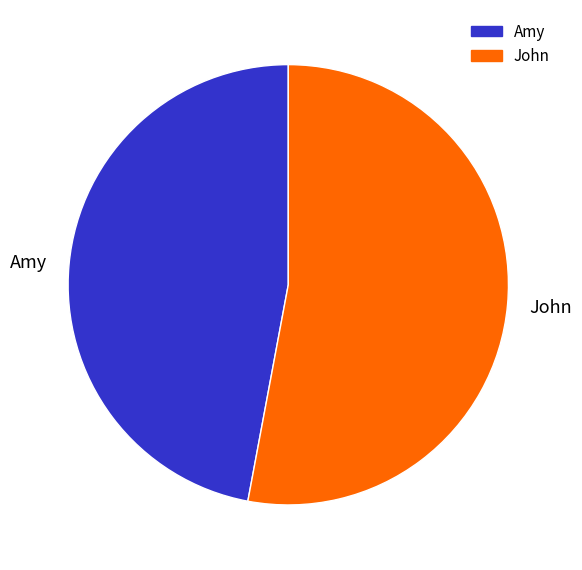

Which category has the smallest portion of the pie?

Amy